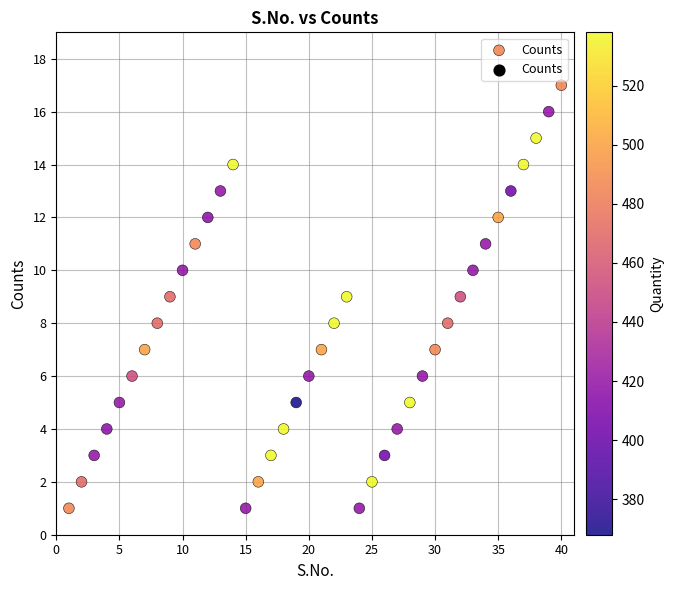

What is the range of X values (max minus min)?

39